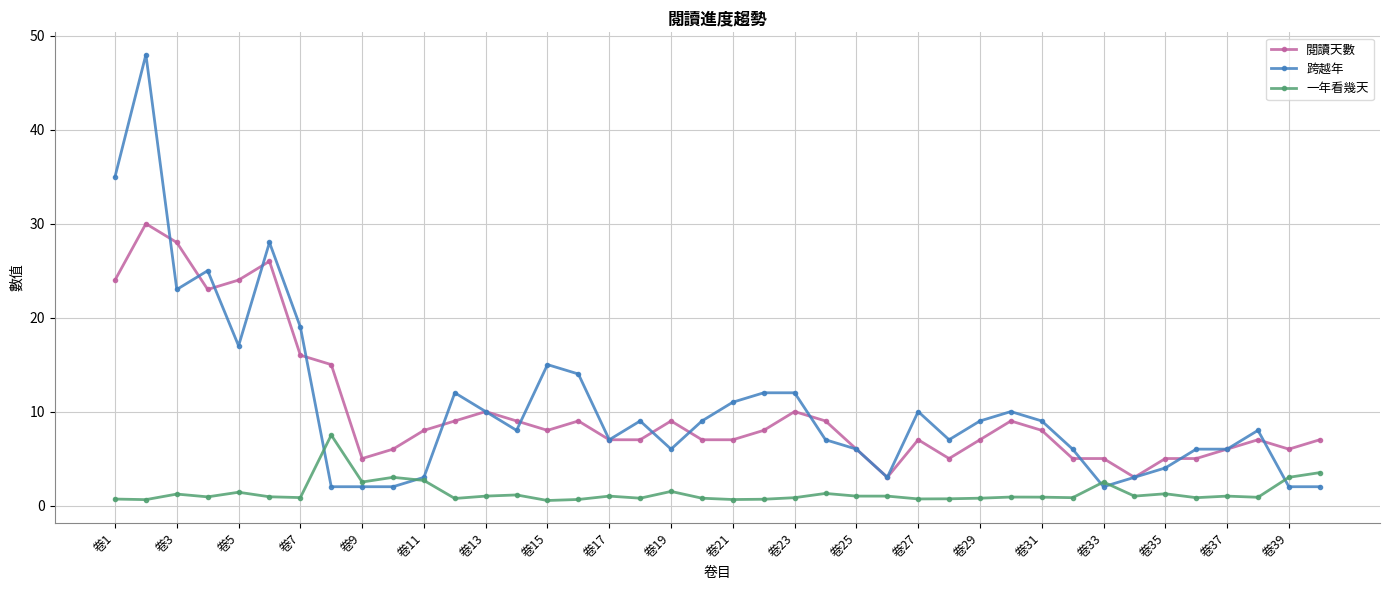

What are all the series names shown in the legend?

閱讀天數, 跨越年, 一年看幾天